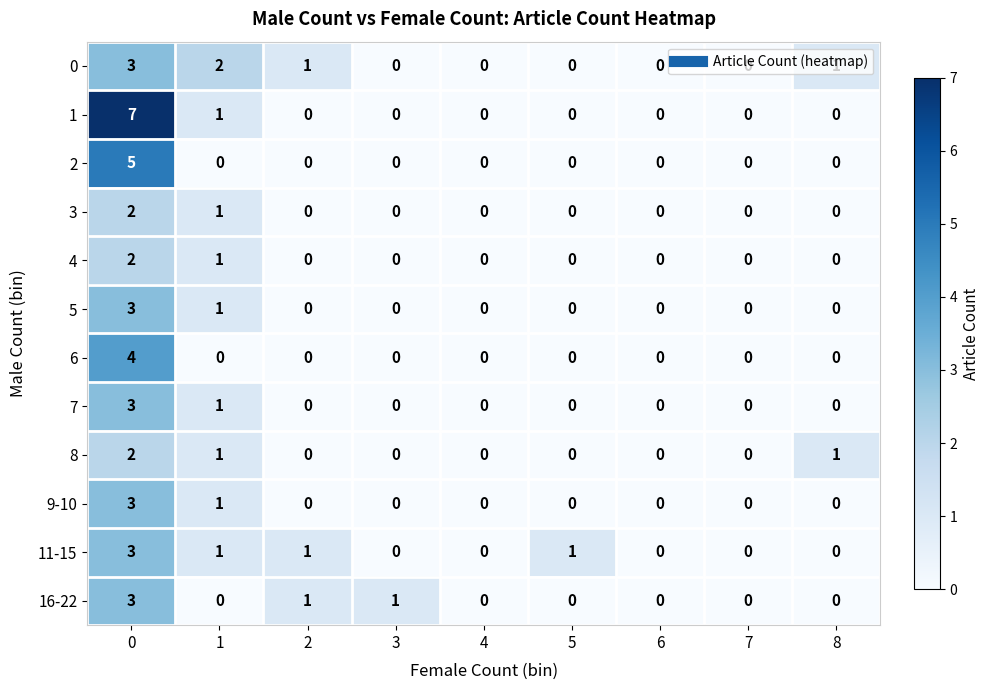

What is the maximum value for 7?

3